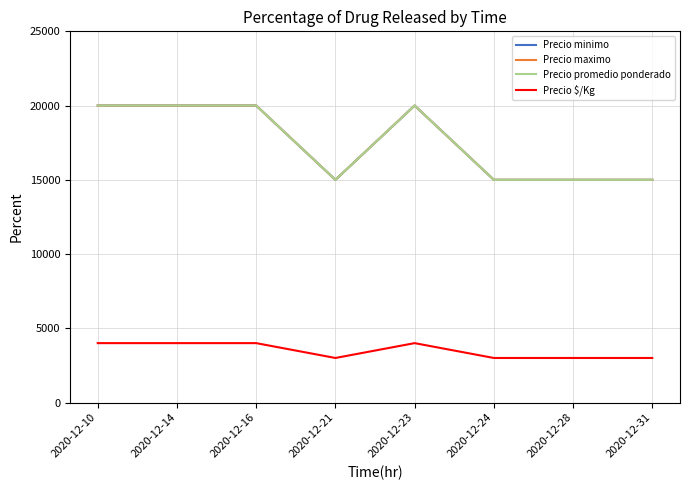

Is the value of Precio $/Kg at 2020-12-10 greater than the value of Precio minimo at 2020-12-23?

No